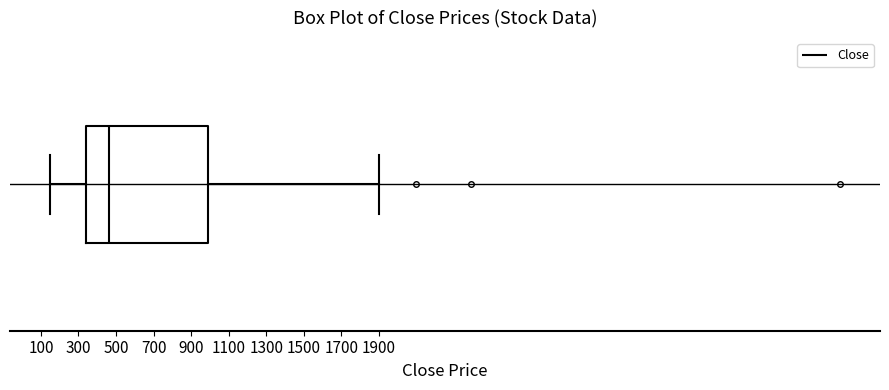

Read this box plot against the x-axis: the position of the median line, the range covered by the box, and the ends of both whiskers. The values are not printed on the chart, so give them approximately, as read against the axis.

median 460, box 340 to 1000, whiskers 140 to 1900